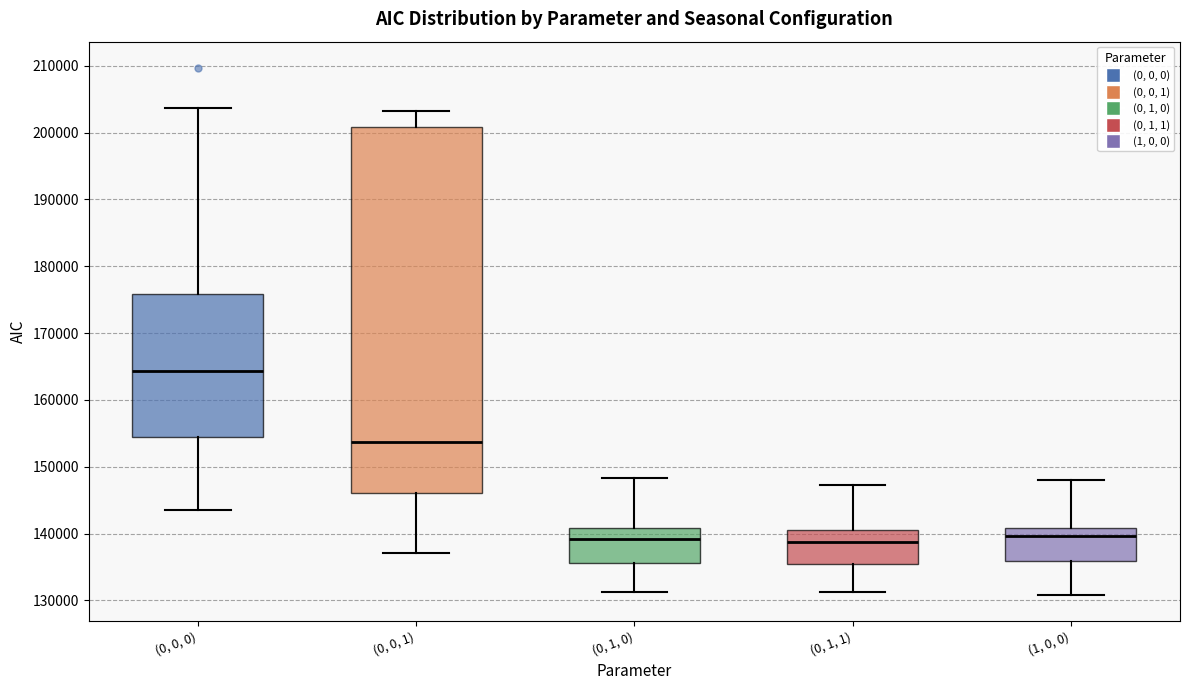

Reading left to right, transcribe this box plot: for each box, give where its median line is, the range the box spans, and where its two whiskers end, as read against the y-axis. The values are not printed on the chart, so give them approximately, as read against the axis.

(0, 0, 0): median 164000, box 154000 to 176000, whiskers 144000 to 204000
(0, 0, 1): median 154000, box 146000 to 201000, whiskers 137000 to 203000
(0, 1, 0): median 139000, box 136000 to 141000, whiskers 131000 to 148000
(0, 1, 1): median 139000, box 135000 to 141000, whiskers 131000 to 147000
(1, 0, 0): median 140000, box 136000 to 141000, whiskers 131000 to 148000